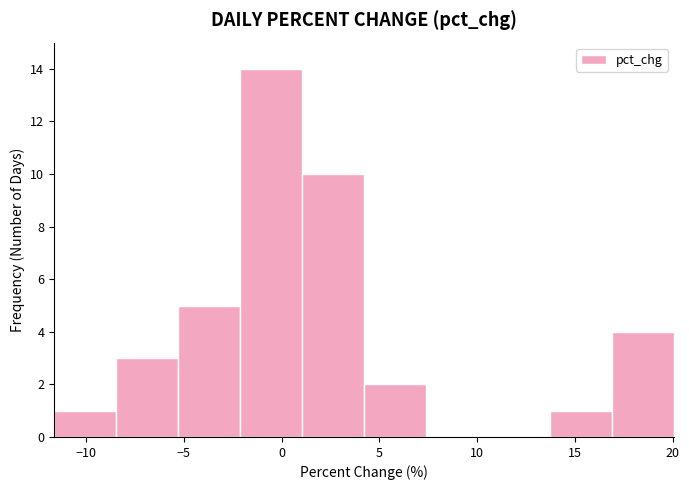

Which range on the x-axis has the tallest bar?

-2.0 to 1.0